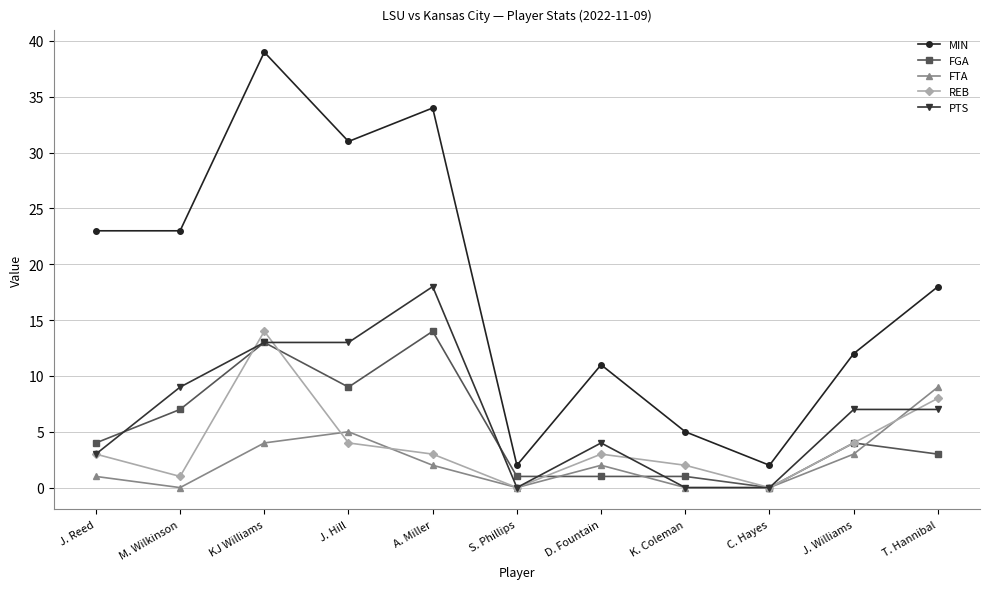

True or false: FGA has more than 1 points higher than both neighbors.

True